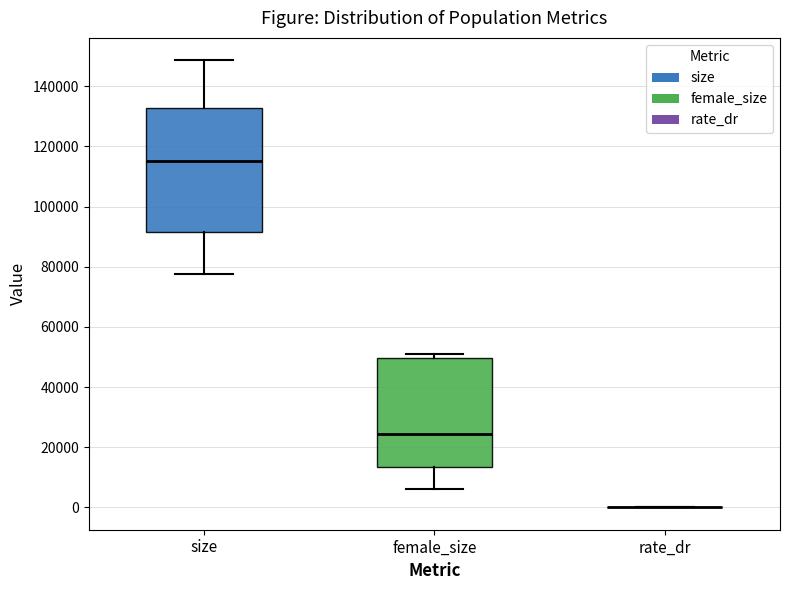

Which box is the tallest, from its lower edge to its upper edge?

size